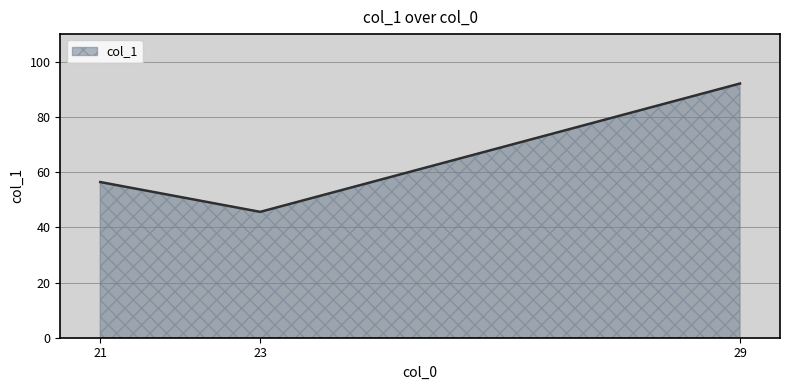

What is the minimum value shown in the chart?

45.6